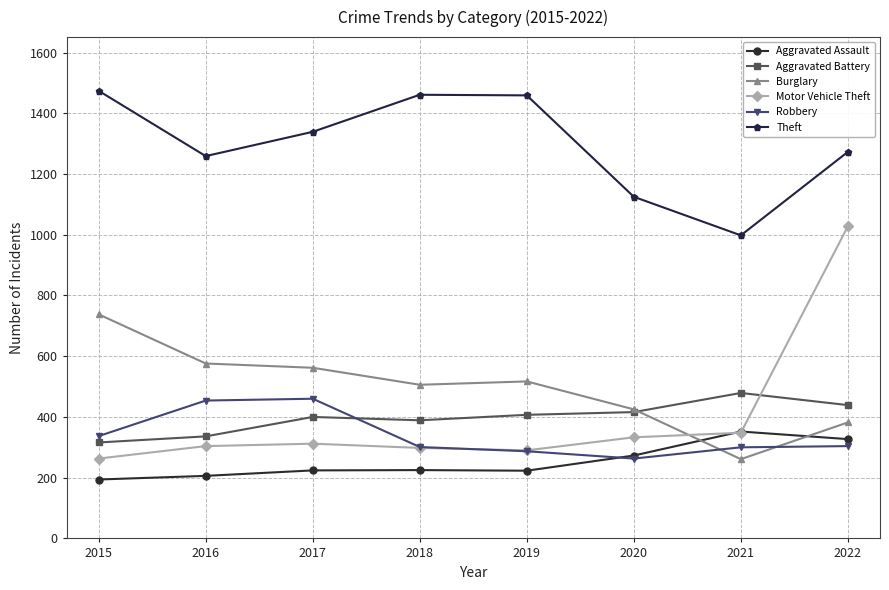

What is the value of the Motor Vehicle Theft point at the 5th from the left?

290